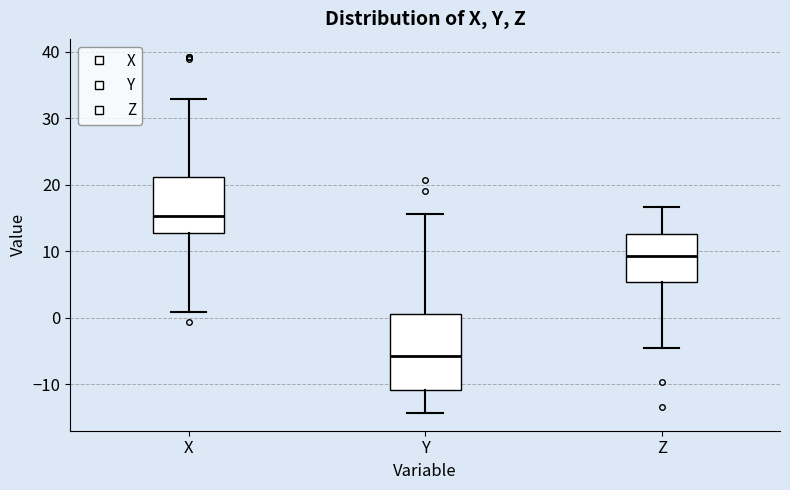

Which box is the tallest, from its lower edge to its upper edge?

Y